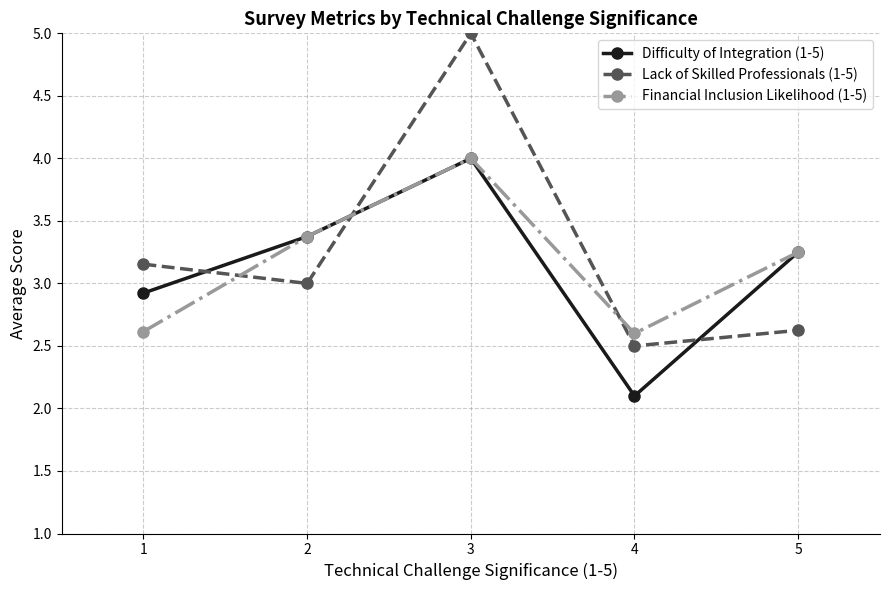

What is the value of the Lack of Skilled Professionals (1-5) point at the 4th from the left?

2.5